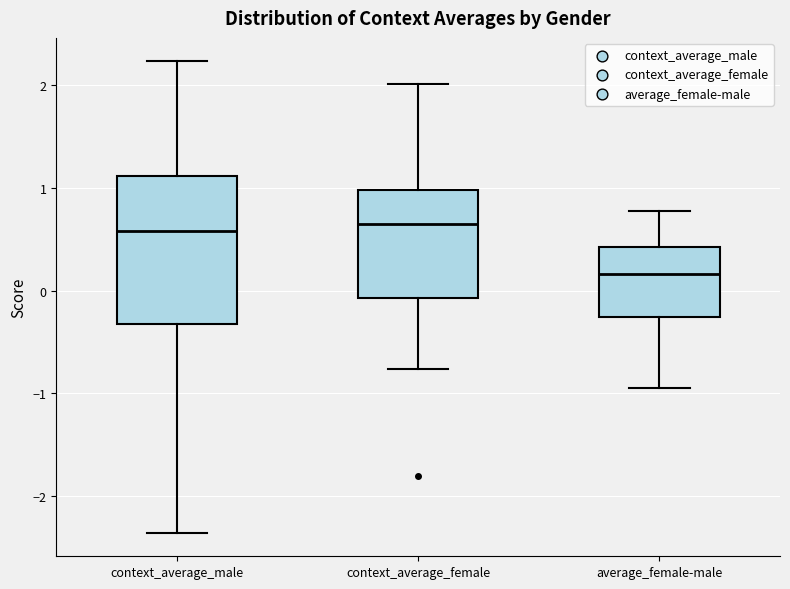

Reading left to right, read every box against the y-axis: the position of its median line, the range the box covers, and the ends of its whiskers. The values are not printed on the chart, so give them approximately, as read against the axis.

context_average_male: median 0.6, box -0.3 to 1.1, whiskers -2.4 to 2.2
context_average_female: median 0.7, box -0.1 to 1.0, whiskers -0.8 to 2.0
average_female-male: median 0.2, box -0.3 to 0.4, whiskers -0.9 to 0.8